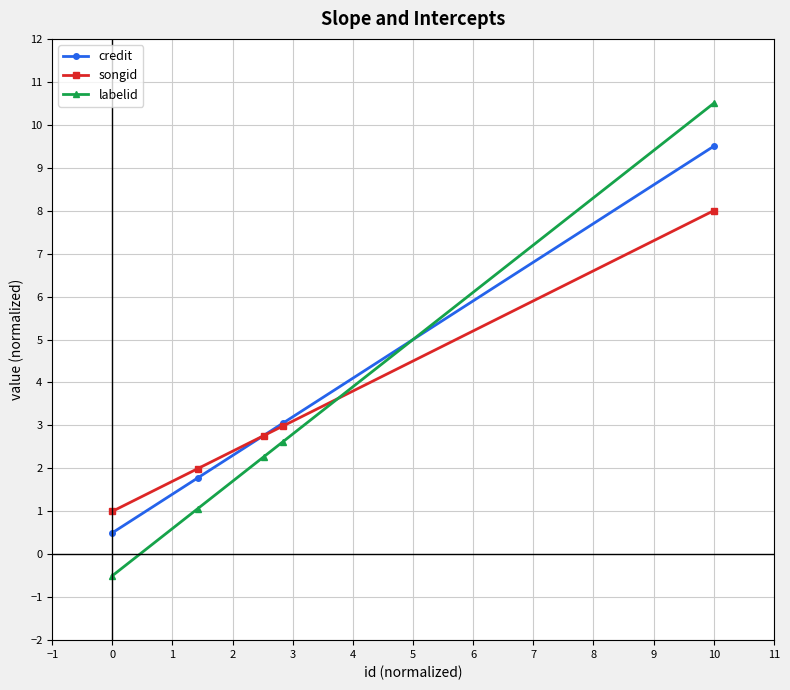

List the series in order of their overall mean, lowest first.

labelid, songid, credit